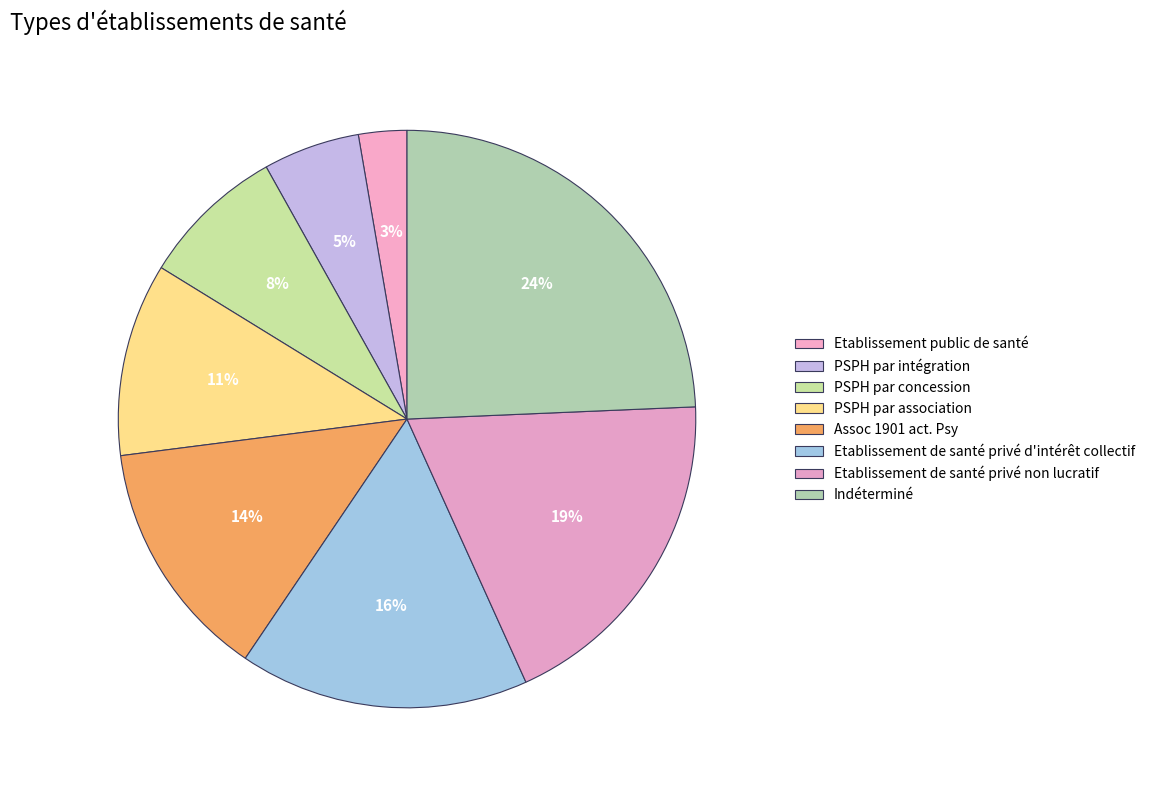

To the nearest percent, what is the average slice percentage?

12%